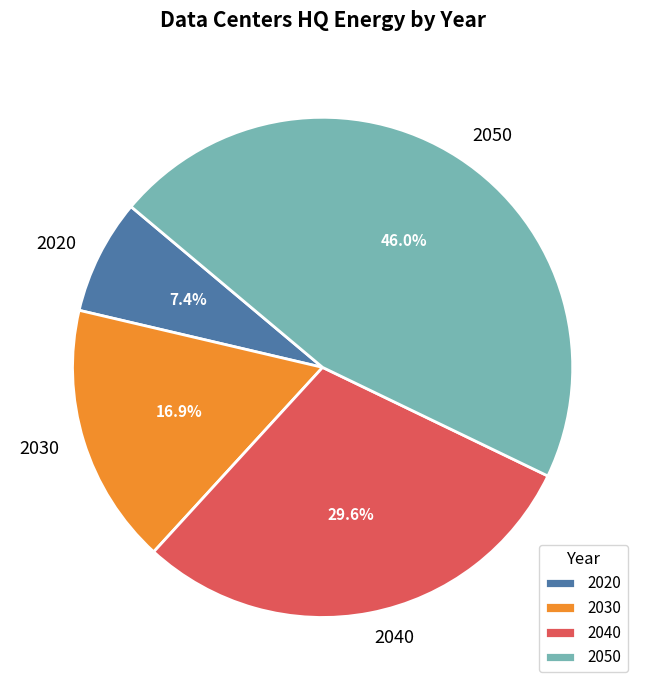

Which slice is the largest?

2050